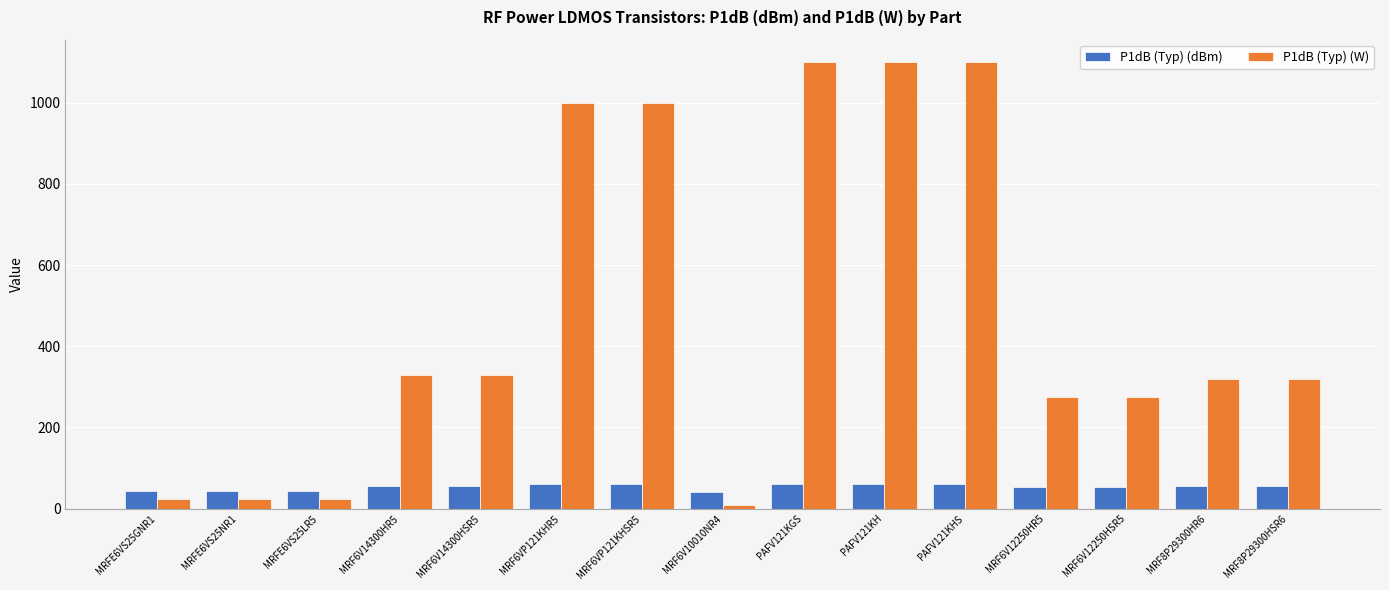

Count the number of categories in the chart.

15